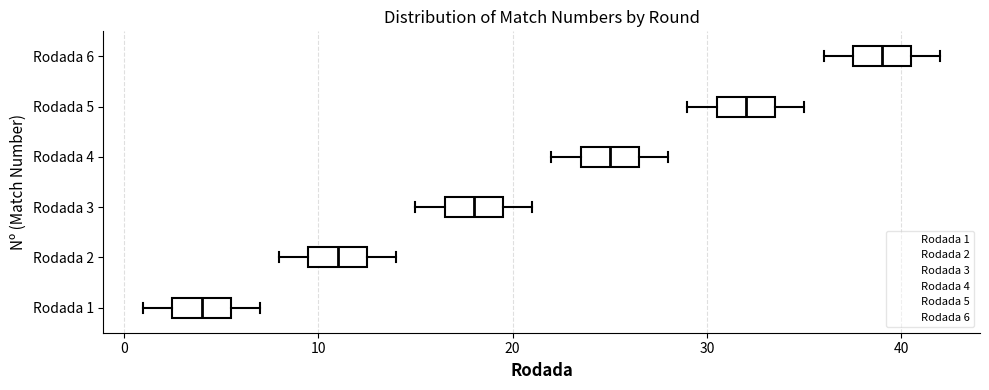

Which box's median line is the furthest to the left?

Rodada 1